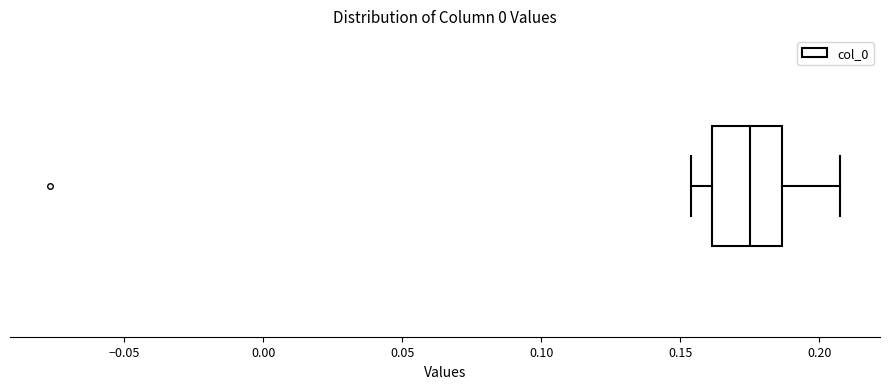

Transcribe this box plot: give where the median line is, the range the box spans, and where the two whiskers end, as read against the x-axis. The values are not printed on the chart, so give them approximately, as read against the axis.

median 0.175, box 0.160 to 0.185, whiskers 0.155 to 0.210